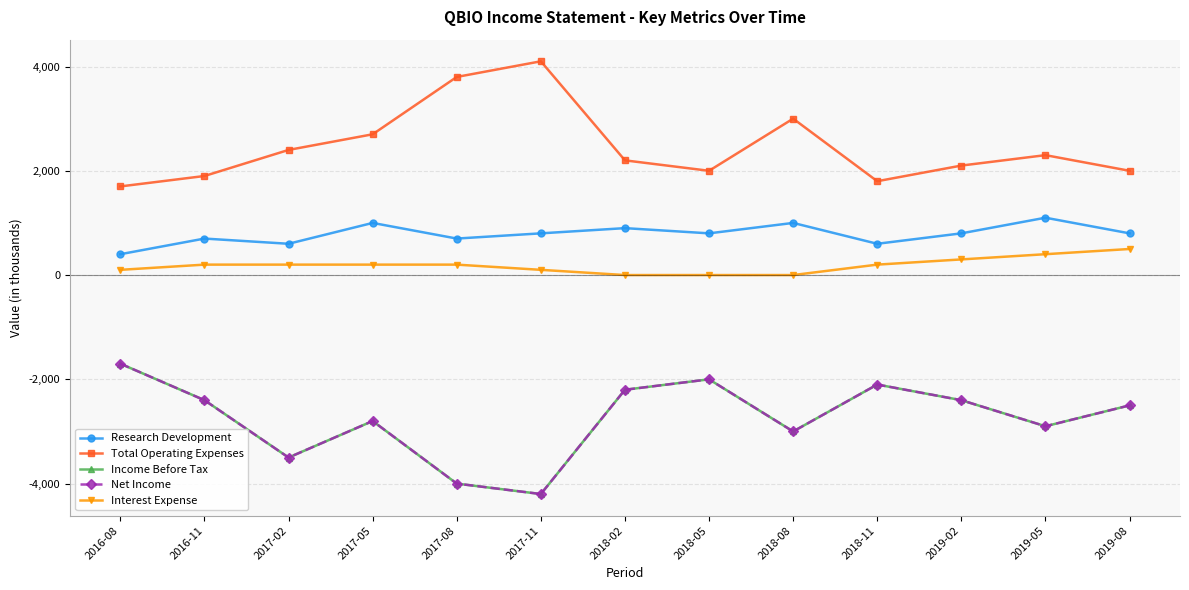

Is the value of Total Operating Expenses at 2016-11 greater than the value of Net Income at 2018-11?

Yes